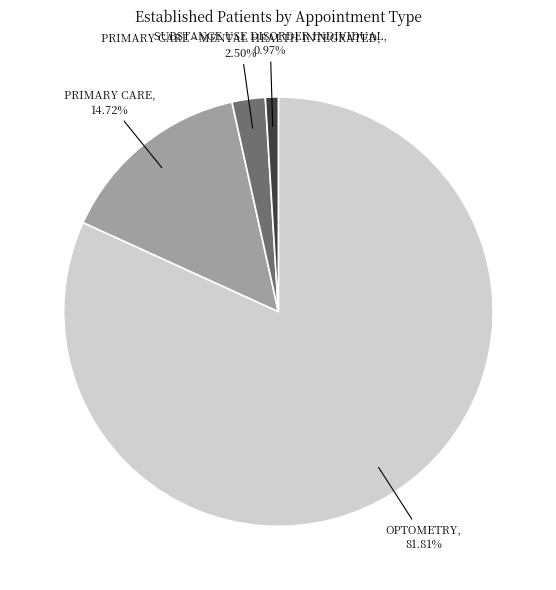

What is the smallest slice in the pie chart?

SUBSTANCE USE DISORDER INDIVIDUAL